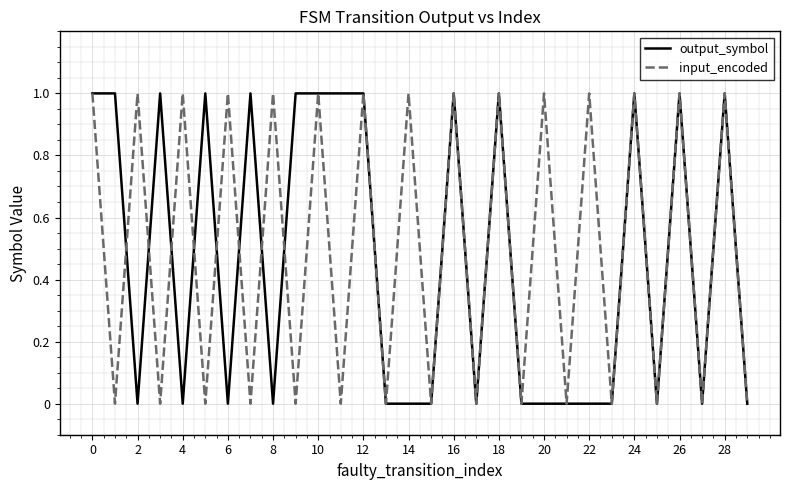

What are all the series names shown in the legend?

output_symbol, input_encoded